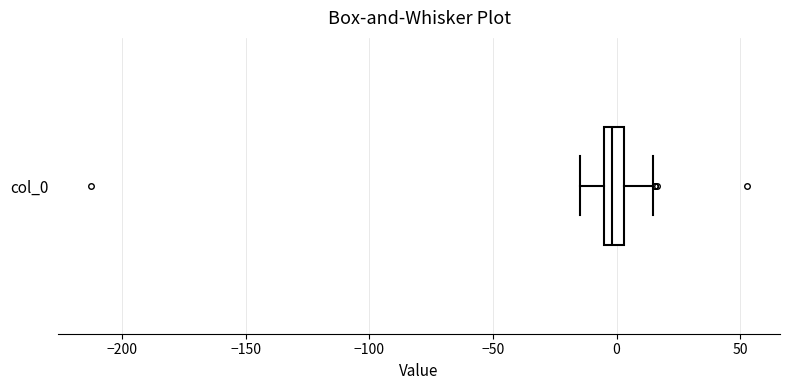

Transcribe this box plot: give where the median line is, the range the box spans, and where the two whiskers end, as read against the x-axis. The values are not printed on the chart, so give them approximately, as read against the axis.

median 0, box -5 to 5, whiskers -15 to 15